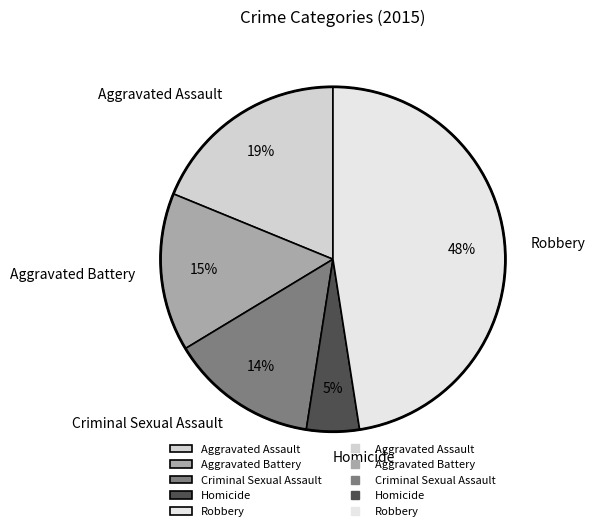

To the nearest percent, what is the difference between the Homicide and Aggravated Battery slice percentages?

10%